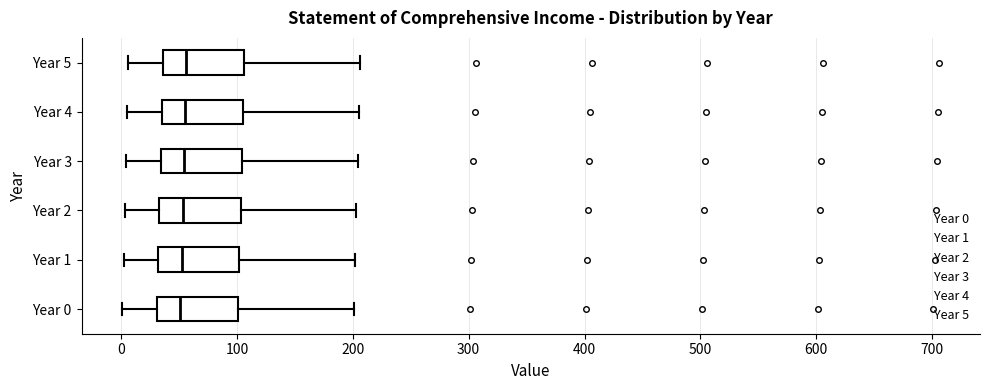

Reading bottom to top, read every box against the x-axis: the position of its median line, the range the box covers, and the ends of its whiskers. The values are not printed on the chart, so give them approximately, as read against the axis.

Year 0: median 50, box 30 to 100, whiskers 0 to 200
Year 1: median 50, box 30 to 100, whiskers 0 to 200
Year 2: median 50, box 30 to 100, whiskers 0 to 200
Year 3: median 50, box 30 to 100, whiskers 0 to 200
Year 4: median 60, box 40 to 110, whiskers 10 to 210
Year 5: median 60, box 40 to 110, whiskers 10 to 210